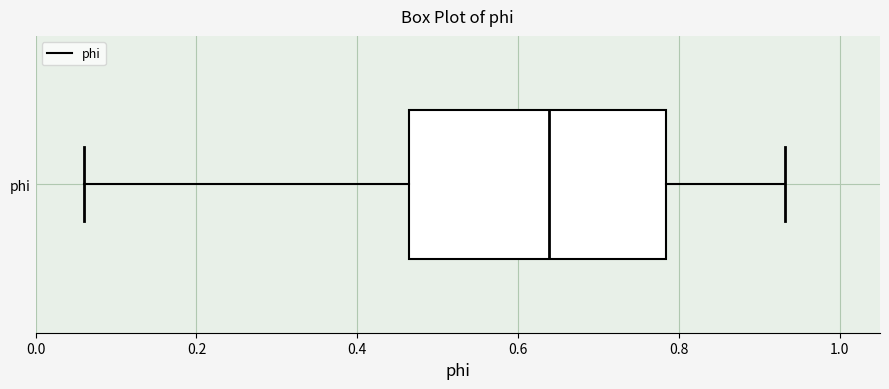

Where is the left edge of the box for phi on the x-axis? The values are not printed on the chart, so give them approximately, as read against the axis.

0.46